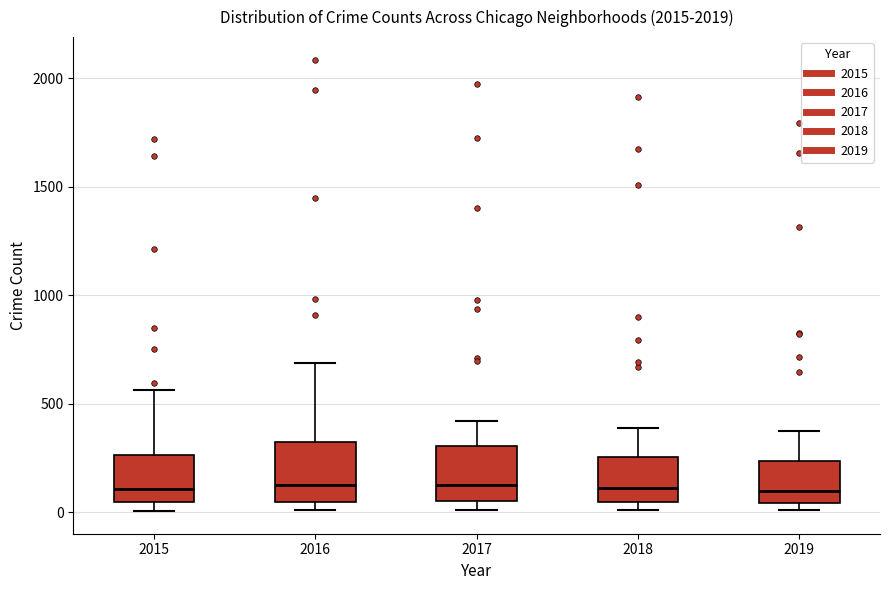

Reading left to right, transcribe this box plot: for each box, give where its median line is, the range the box spans, and where its two whiskers end, as read against the y-axis. The values are not printed on the chart, so give them approximately, as read against the axis.

2015: median 100, box 50 to 250, whiskers 0 to 550
2016: median 150, box 50 to 300, whiskers 0 to 700
2017: median 100, box 50 to 300, whiskers 0 to 400
2018: median 100, box 50 to 250, whiskers 0 to 400
2019: median 100, box 50 to 250, whiskers 0 to 400